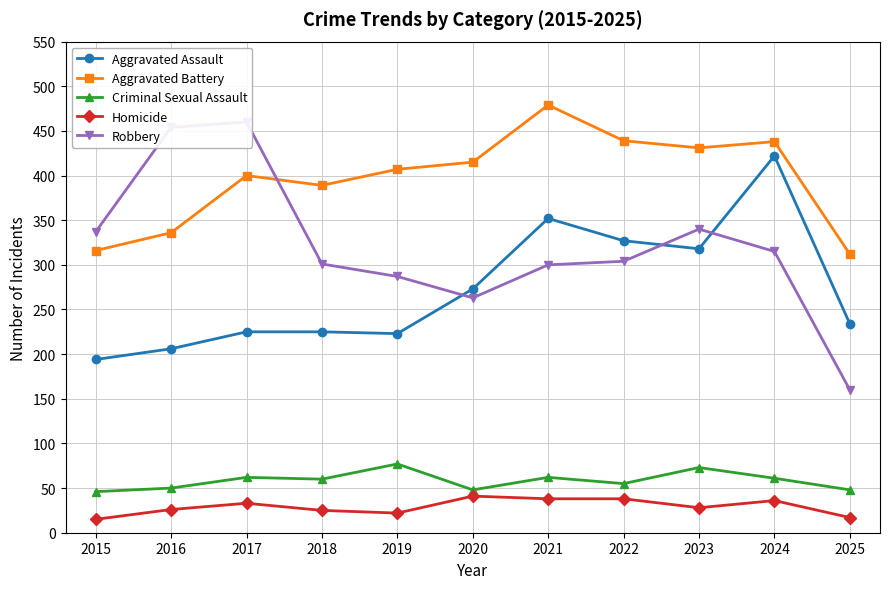

Is the value of Robbery at 2023 greater than the value of Aggravated Assault at 2020?

Yes